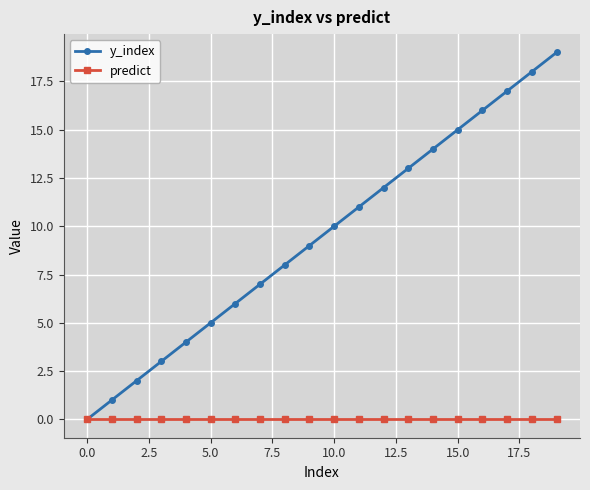

What is the greatest value displayed?

19